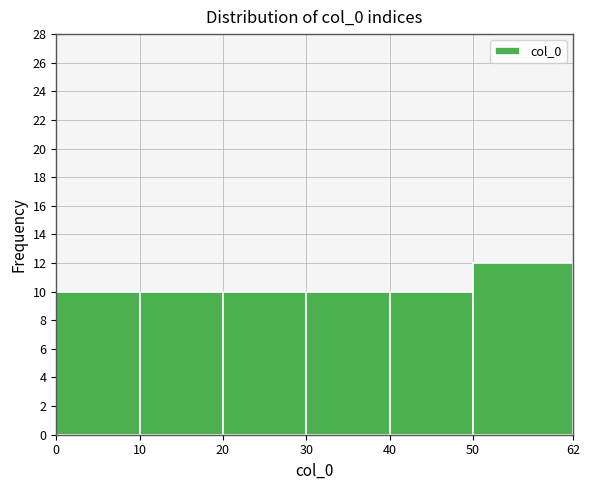

Reading left to right, list every bar in this chart as the range it spans on the x-axis followed by its height. The values are not printed on the chart, so give them approximately, as read against the axis.

0 to 10: 10
10 to 20: 10
20 to 30: 10
30 to 40: 10
40 to 50: 10
50 to 62: 12